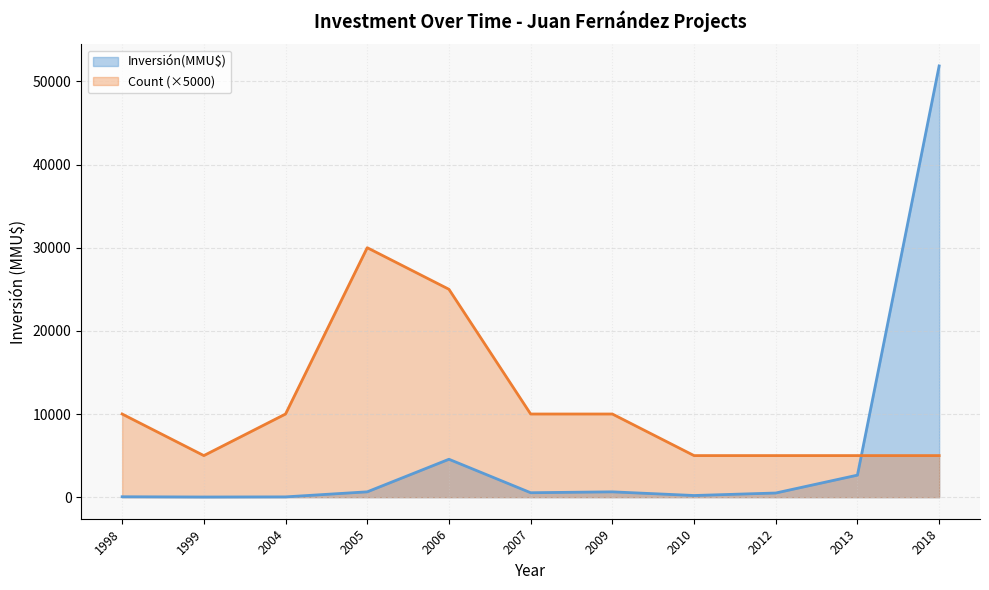

What is the difference between the highest and lowest values at 2009?

9360